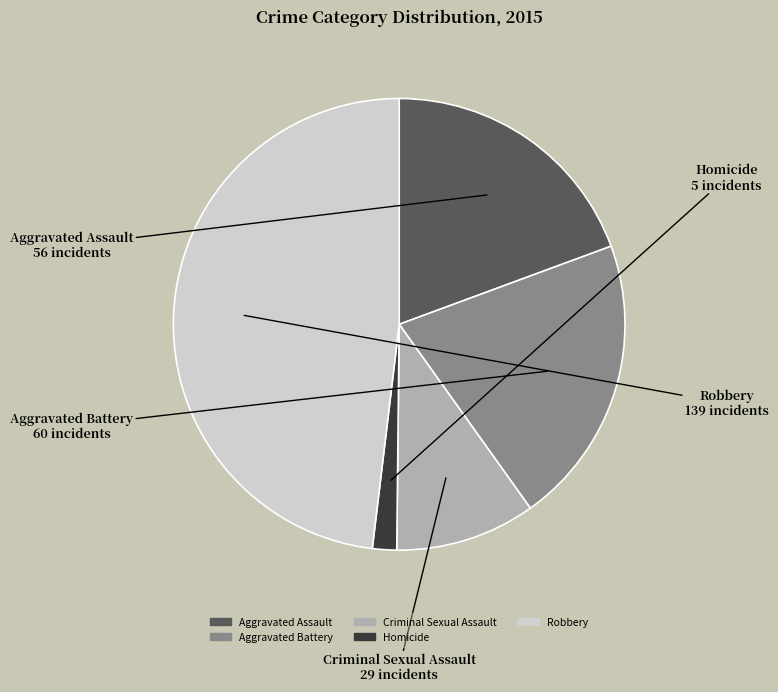

True or false: Aggravated Battery accounts for 21% of the total.

True